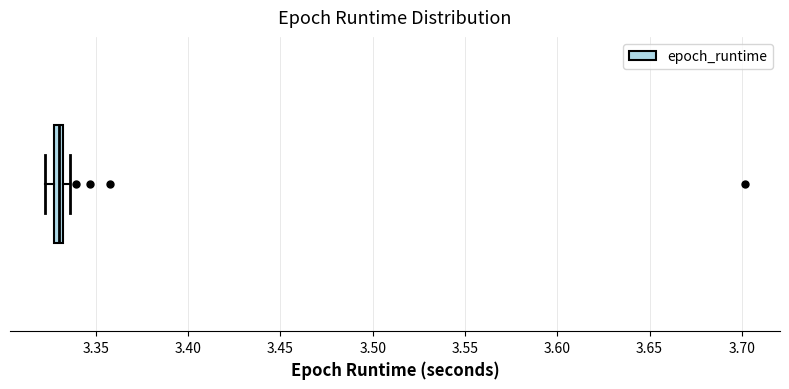

Where is the left edge of the box on the x-axis? The values are not printed on the chart, so give them approximately, as read against the axis.

3.325